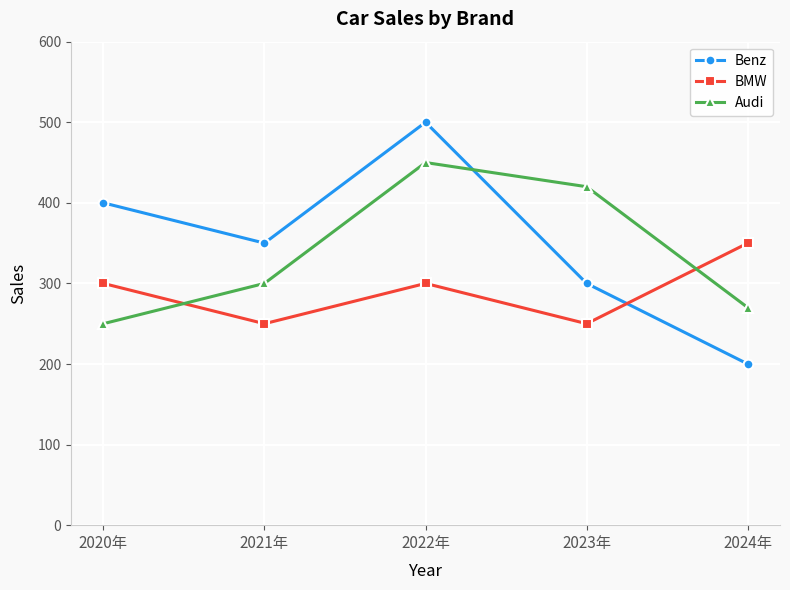

What value does the BMW series have at 2023年, to the nearest 50?

250